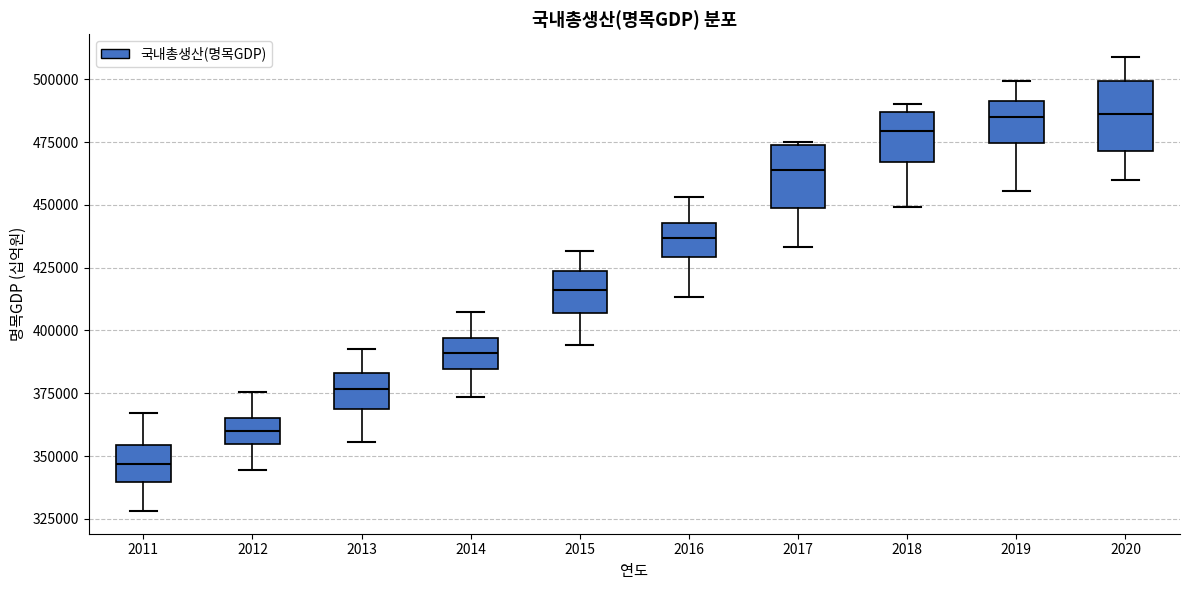

Reading left to right, read every box against the y-axis: the position of its median line, the range the box covers, and the ends of its whiskers. The values are not printed on the chart, so give them approximately, as read against the axis.

2011: median 345000, box 340000 to 355000, whiskers 330000 to 365000
2012: median 360000, box 355000 to 365000, whiskers 345000 to 375000
2013: median 375000, box 370000 to 385000, whiskers 355000 to 390000
2014: median 390000, box 385000 to 395000, whiskers 375000 to 405000
2015: median 415000, box 405000 to 425000, whiskers 395000 to 430000
2016: median 435000, box 430000 to 445000, whiskers 415000 to 455000
2017: median 465000, box 450000 to 475000, whiskers 435000 to 475000
2018: median 480000, box 465000 to 485000, whiskers 450000 to 490000
2019: median 485000, box 475000 to 490000, whiskers 455000 to 500000
2020: median 485000, box 470000 to 500000, whiskers 460000 to 510000